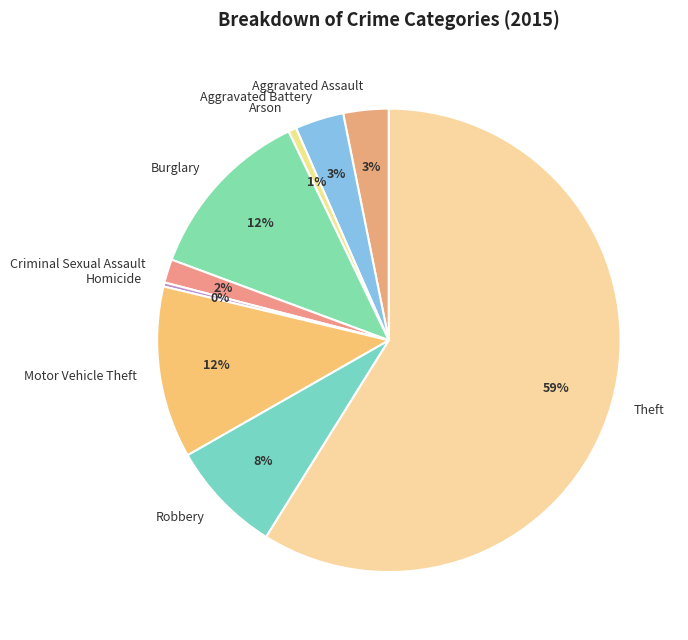

Which slice is the largest?

Theft